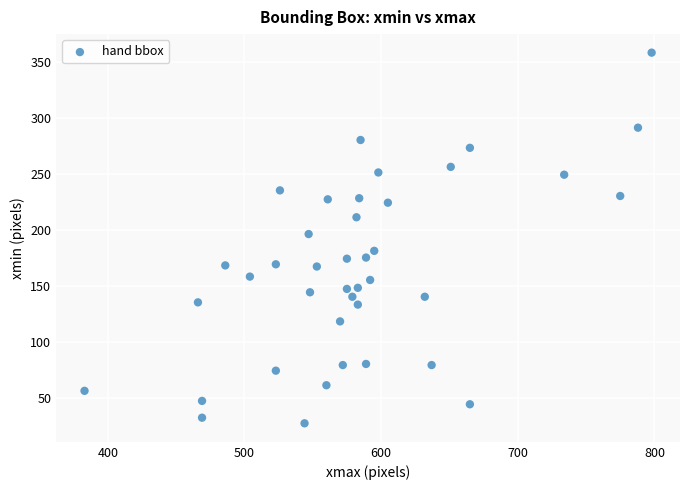

What is the range of Y values (max minus min)?

331